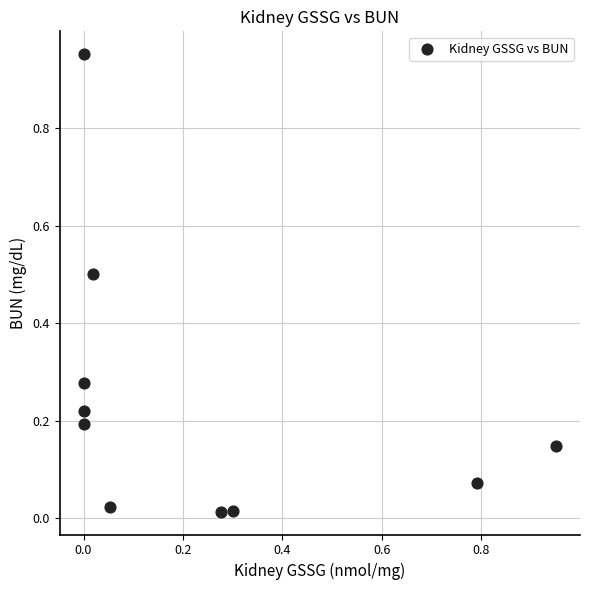

What is the range of Y values (max minus min)?

0.9